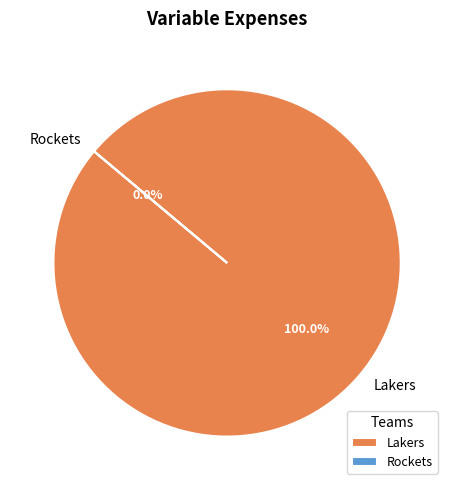

Rank the categories by value from lowest to highest.

Rockets, Lakers